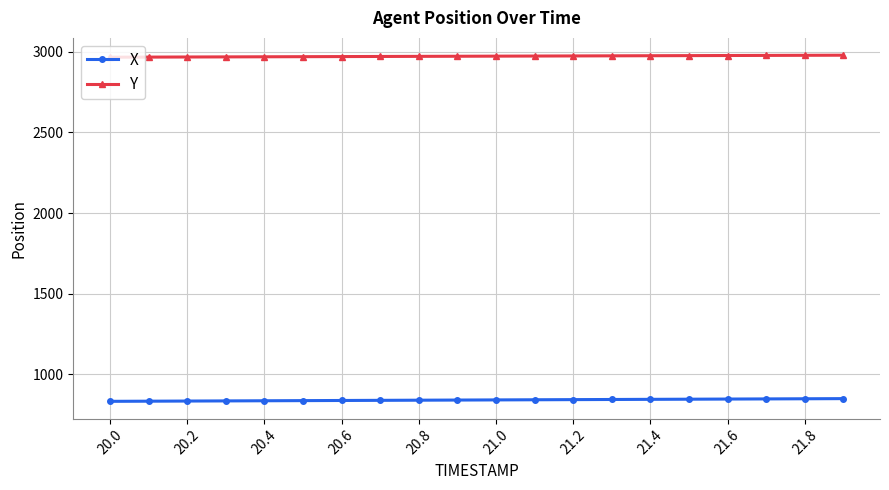

Which series has the largest total across all categories?

Y